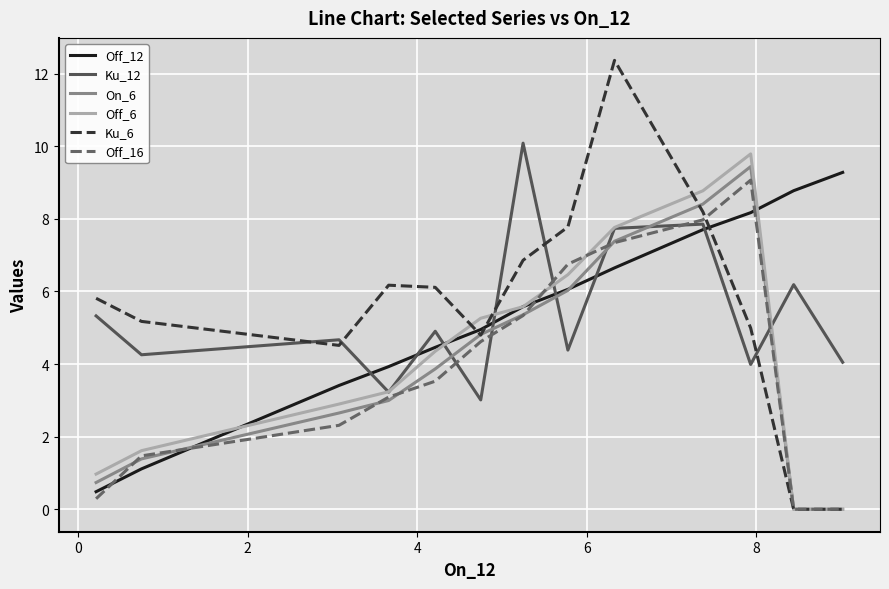

At how many categories does at least one series exceed 10?

2